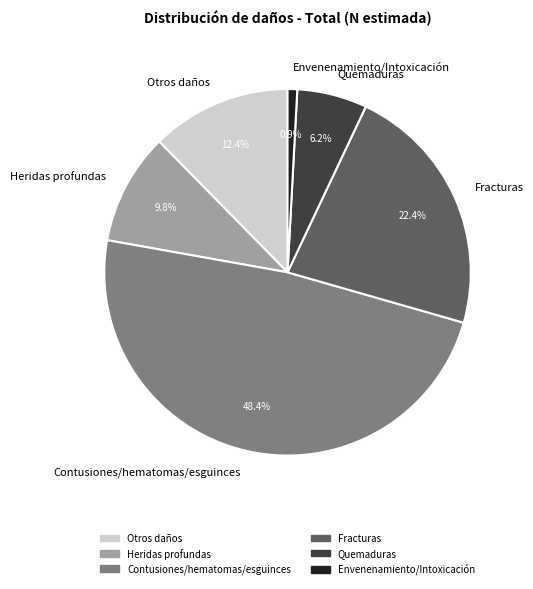

To the nearest percent, what is the difference between the Fracturas and Otros daños slice percentages?

10%